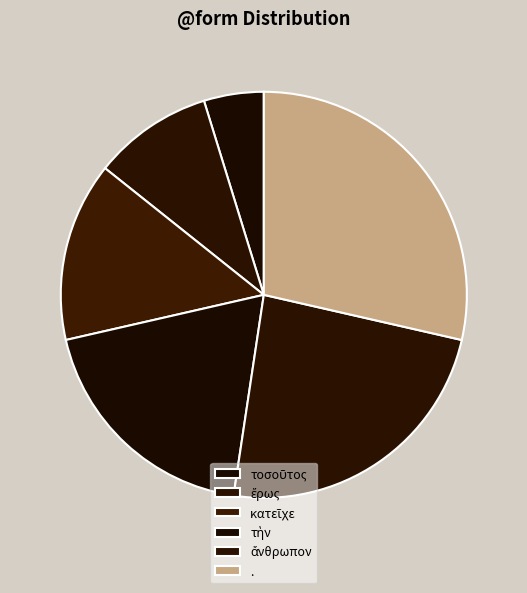

What is the total percentage of ἄνθρωπον and κατεῖχε?

38.1%